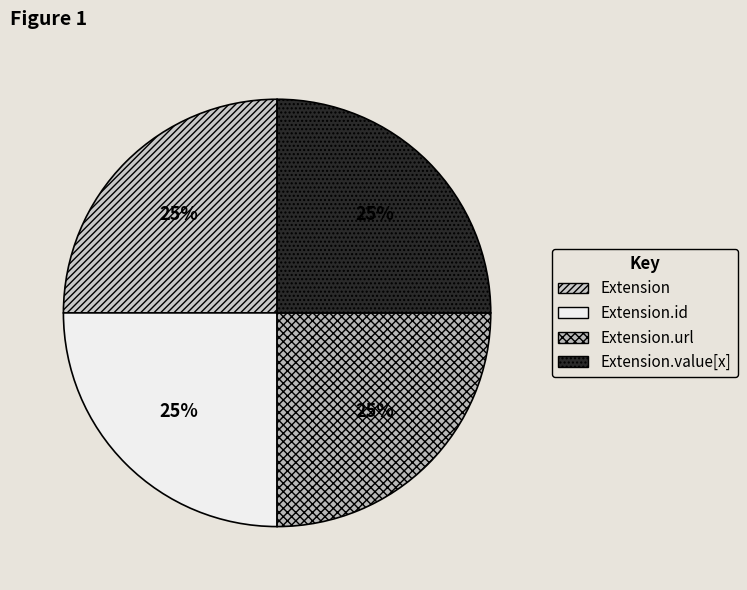

Which category has the smallest portion of the pie?

Extension